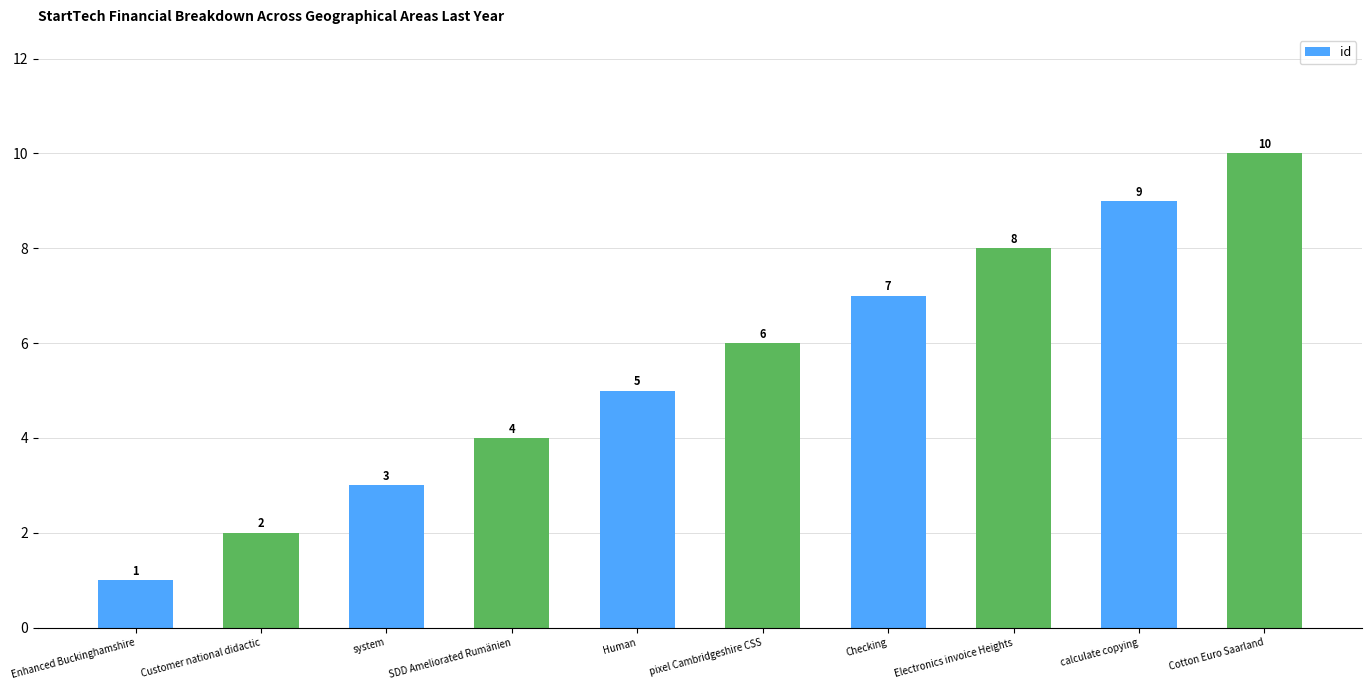

Rank the categories by value from lowest to highest.

Enhanced Buckinghamshire, Customer national didactic, system, SDD Ameliorated Rumänien, Human, pixel Cambridgeshire CSS, Checking, Electronics invoice Heights, calculate copying, Cotton Euro Saarland